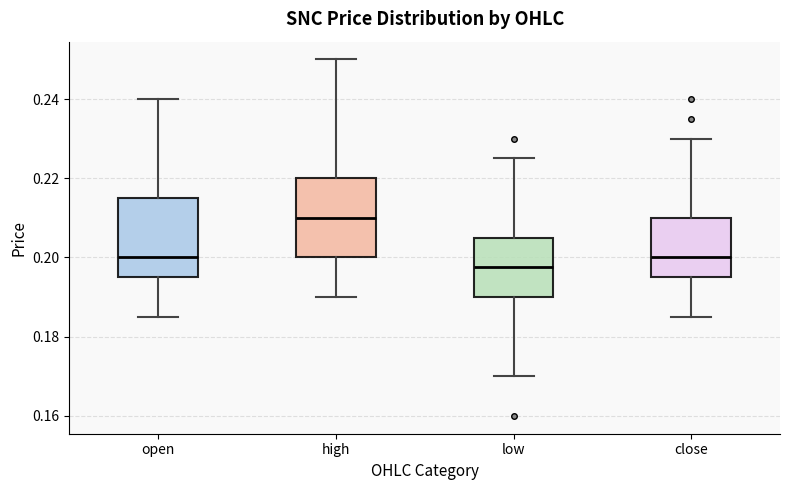

Reading left to right, read every box against the y-axis: the position of its median line, the range the box covers, and the ends of its whiskers. The values are not printed on the chart, so give them approximately, as read against the axis.

open: median 0.200, box 0.196 to 0.216, whiskers 0.186 to 0.240
high: median 0.210, box 0.200 to 0.220, whiskers 0.190 to 0.250
low: median 0.198, box 0.190 to 0.206, whiskers 0.170 to 0.226
close: median 0.200, box 0.196 to 0.210, whiskers 0.186 to 0.230